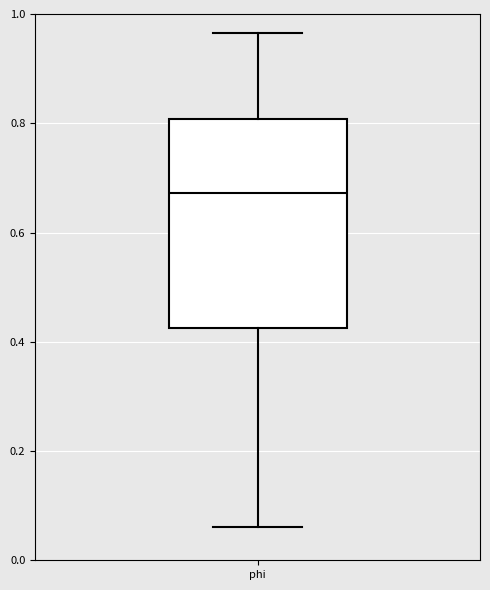

Transcribe this box plot: give where the median line is, the range the box spans, and where the two whiskers end, as read against the y-axis. The values are not printed on the chart, so give them approximately, as read against the axis.

median 0.68, box 0.42 to 0.80, whiskers 0.06 to 0.96